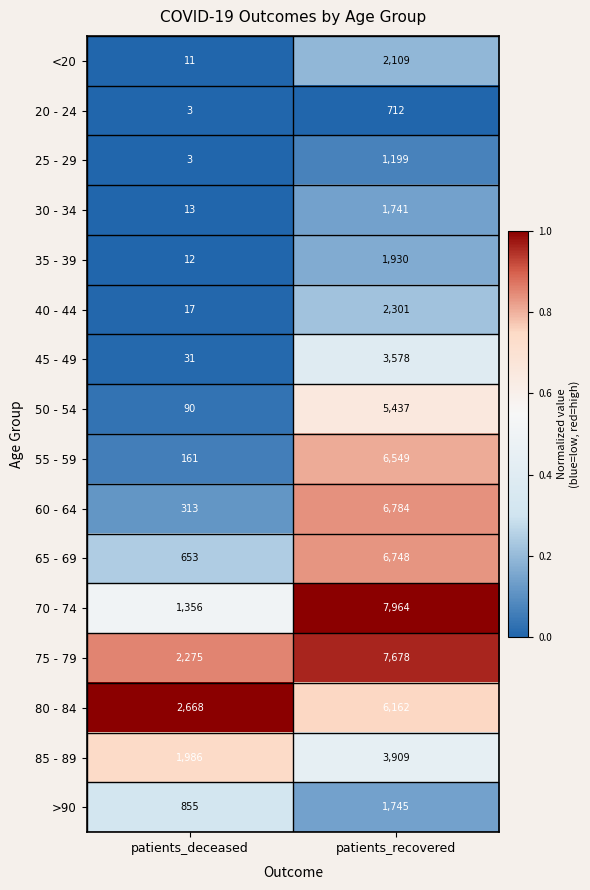

At which label is 70 - 74 closest to 4660?

patients_deceased